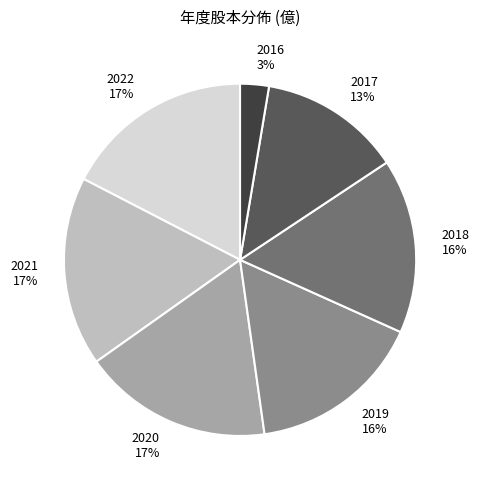

Do 2021 and 2016 together represent more than half of the pie?

No